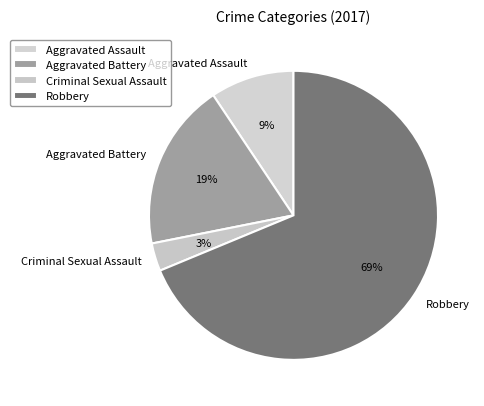

True or false: Aggravated Assault accounts for 23% of the total.

False